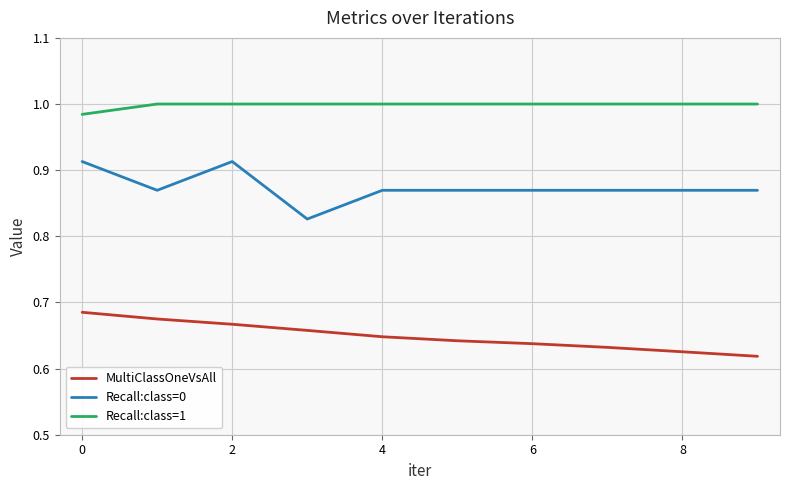

Which series has the widest spread of values?

Recall:class=0